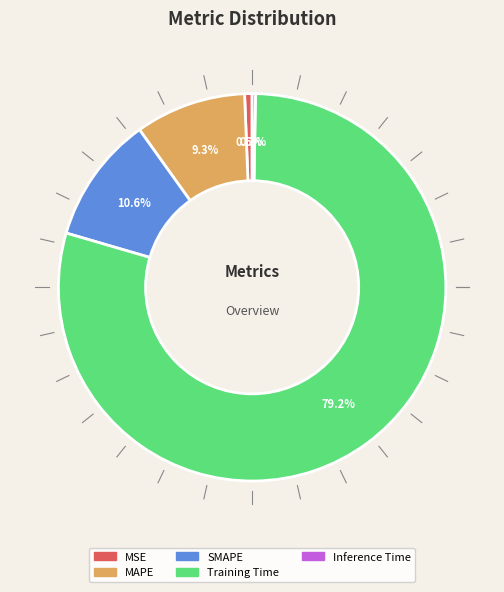

Is it true that SMAPE is 11% of the pie?

True